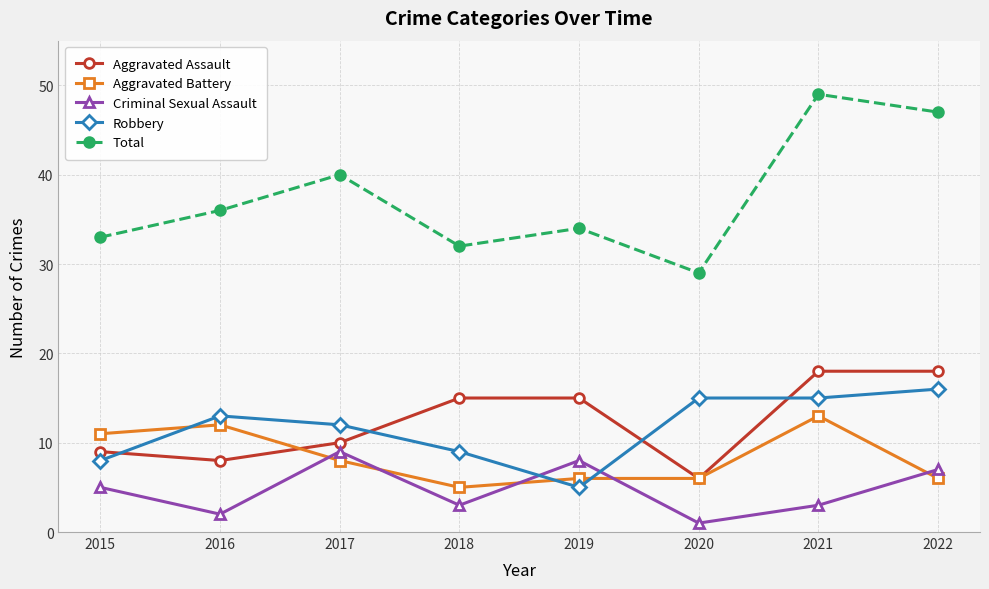

True or false: Criminal Sexual Assault and Aggravated Assault intersect in this chart.

False